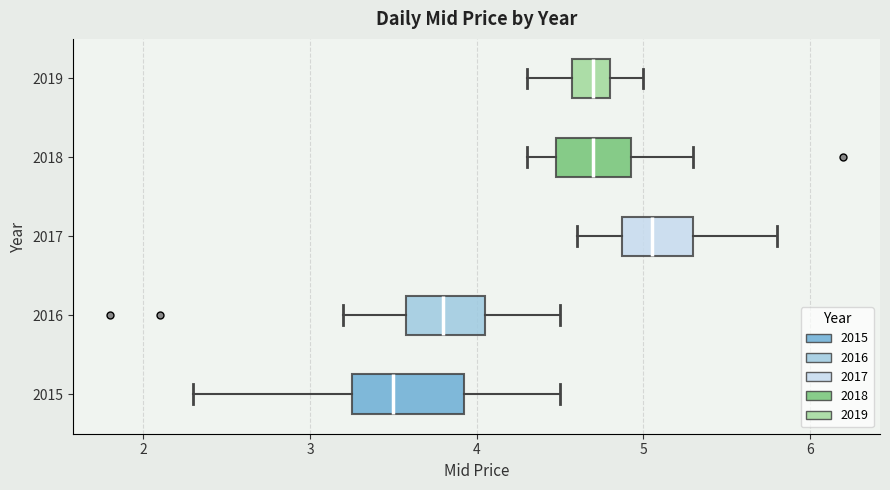

Comparing the boxes themselves (not the whiskers), which one is the widest?

2015